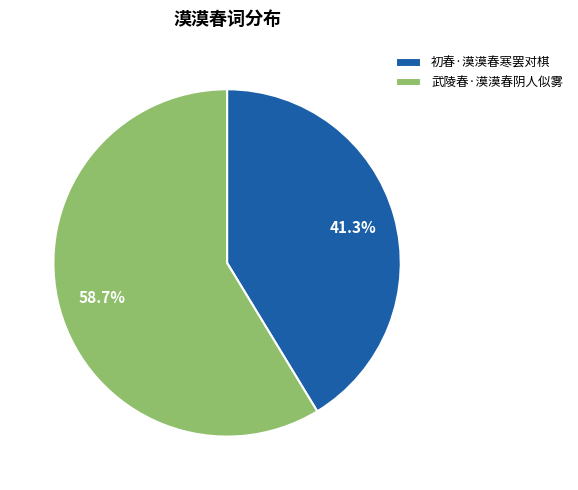

The 初春·漠漠春寒罢对棋 slice represents 50% of the pie. True or false?

False